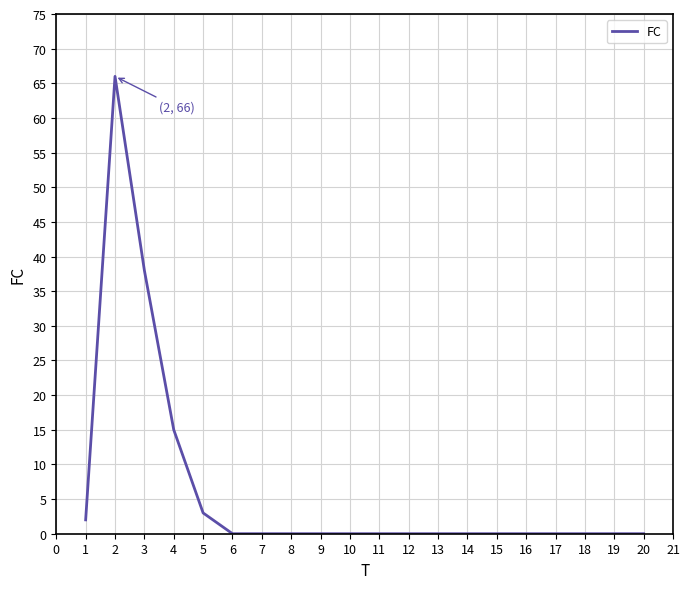

How many lines are shown in the chart?

1